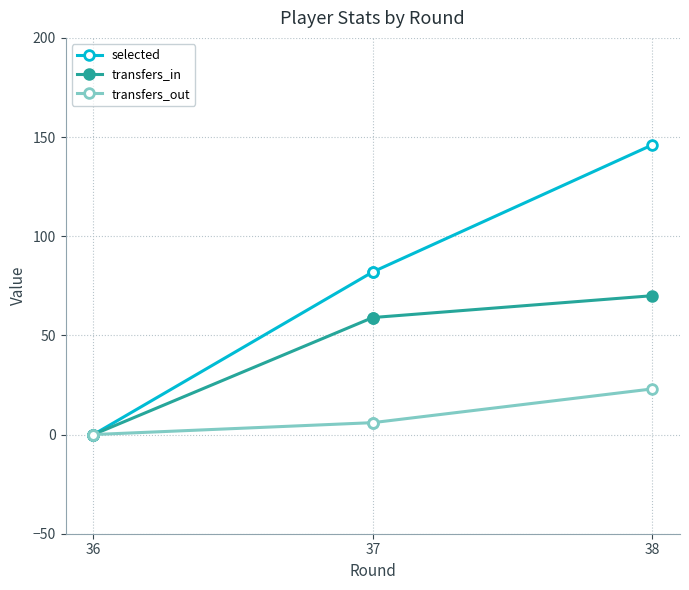

True or false: transfers_out has more than 2 points higher than both neighbors.

False